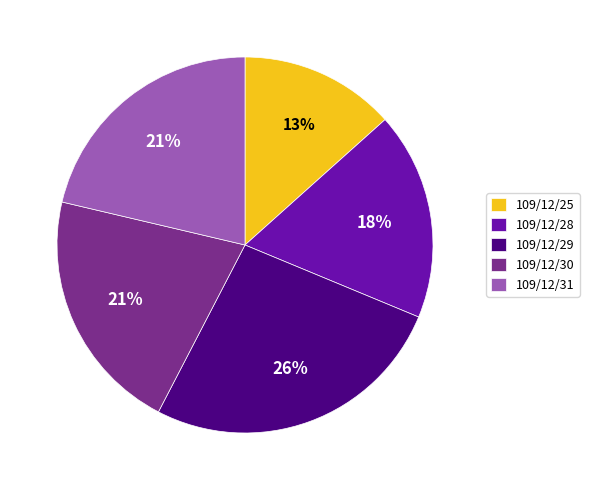

Count the number of slices in the pie.

5